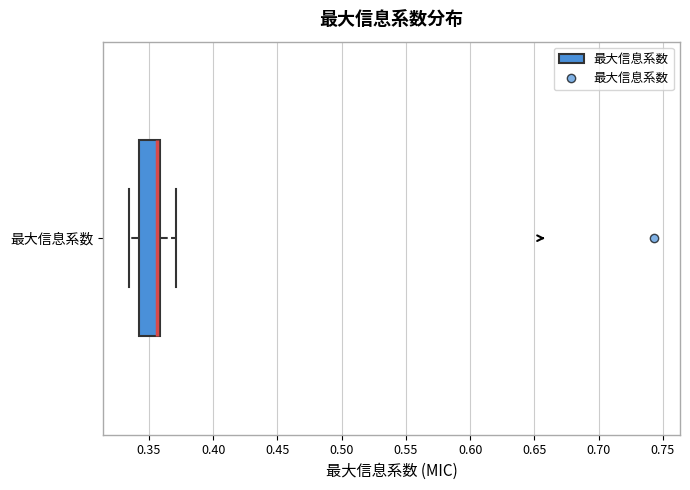

Where does the left whisker of the box for 最大信息系数 end on the x-axis? The values are not printed on the chart, so give them approximately, as read against the axis.

0.335